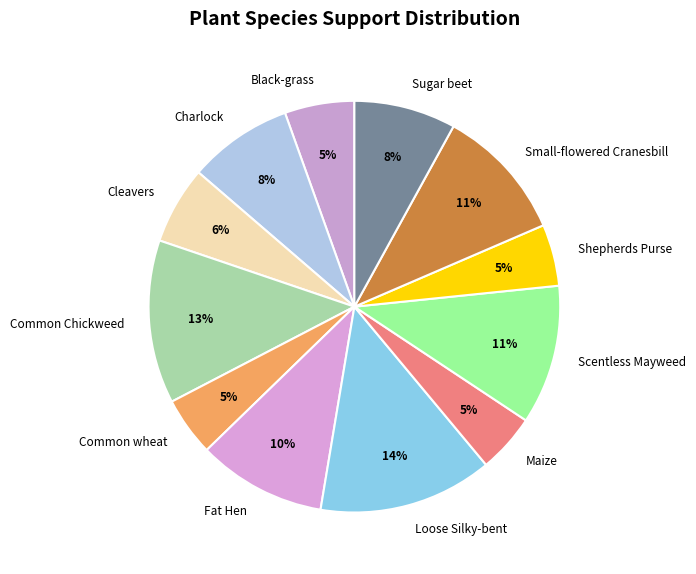

Is it true that Small-flowered Cranesbill is 23% of the pie?

False